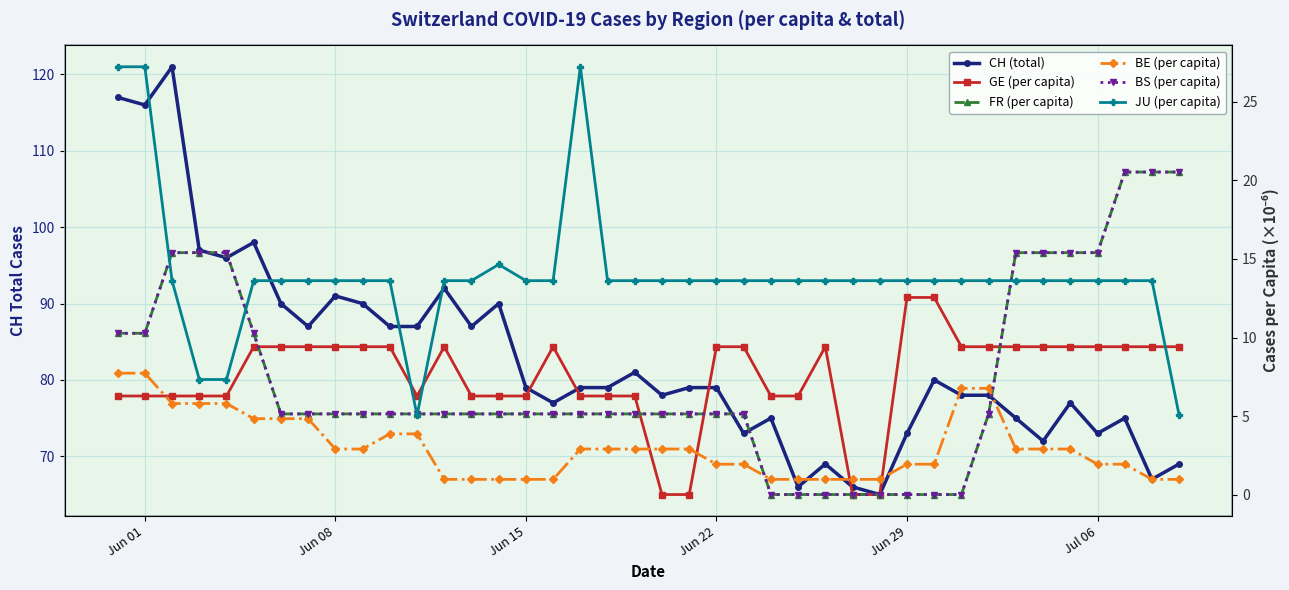

Which series has the widest spread of values?

CH (total)